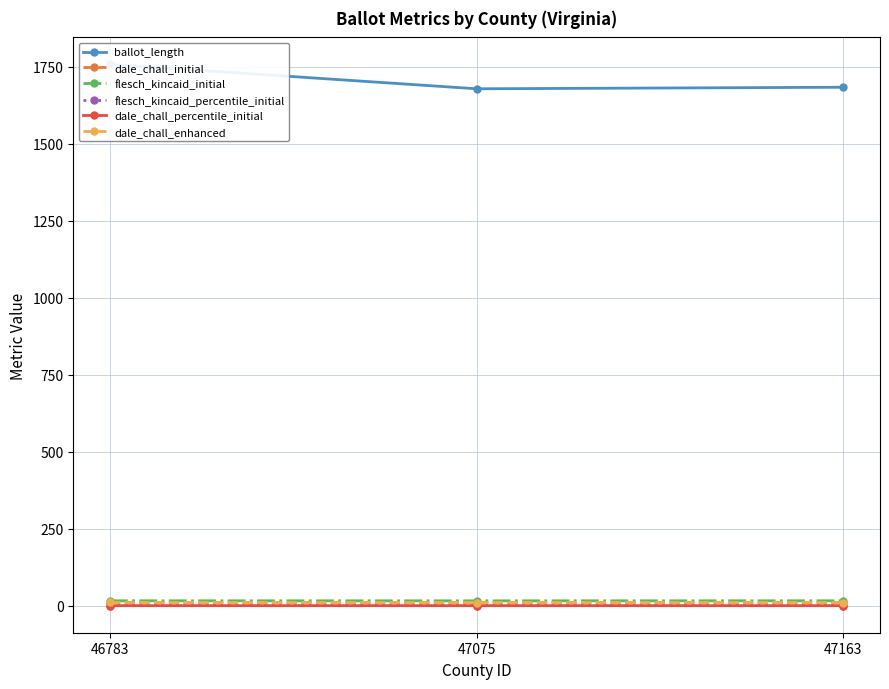

True or false: flesch_kincaid_percentile_initial has a value of 0.0 at 46783.

True